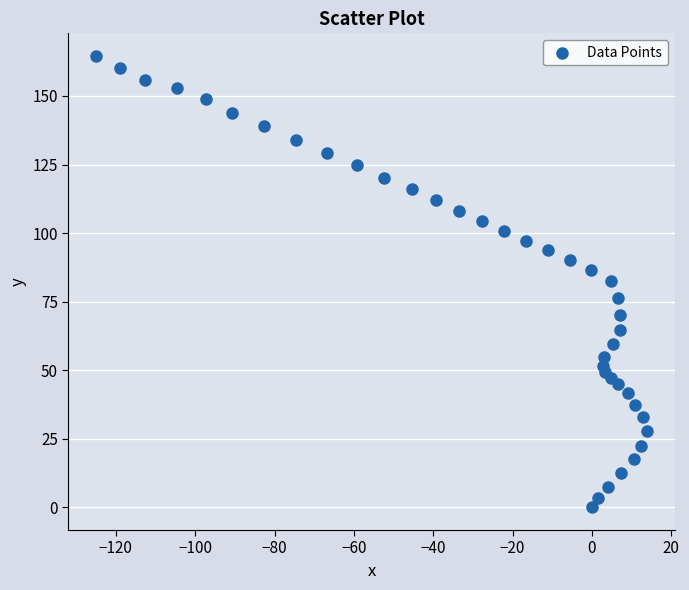

What is the range of Y values (max minus min)?

164.6